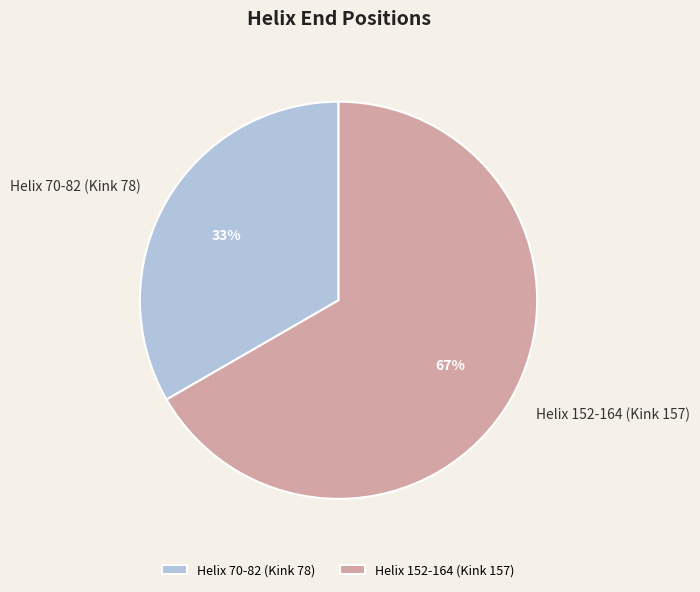

True or false: Helix 70-82 (Kink 78) accounts for 40% of the total.

False